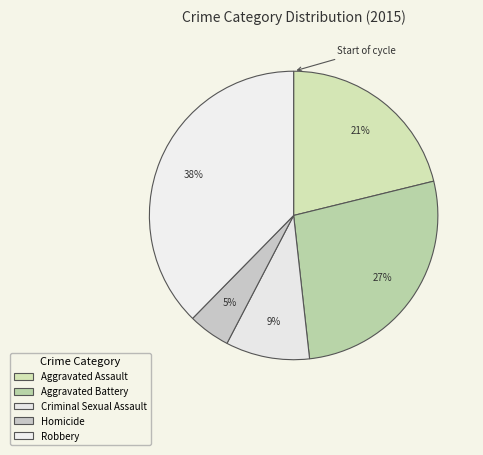

Does Robbery represent more than half of the total?

No